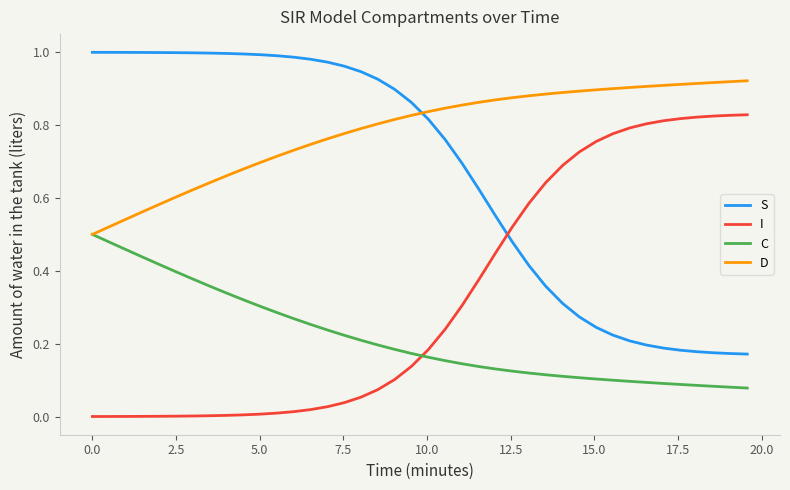

True or false: S and C cross at least once.

False